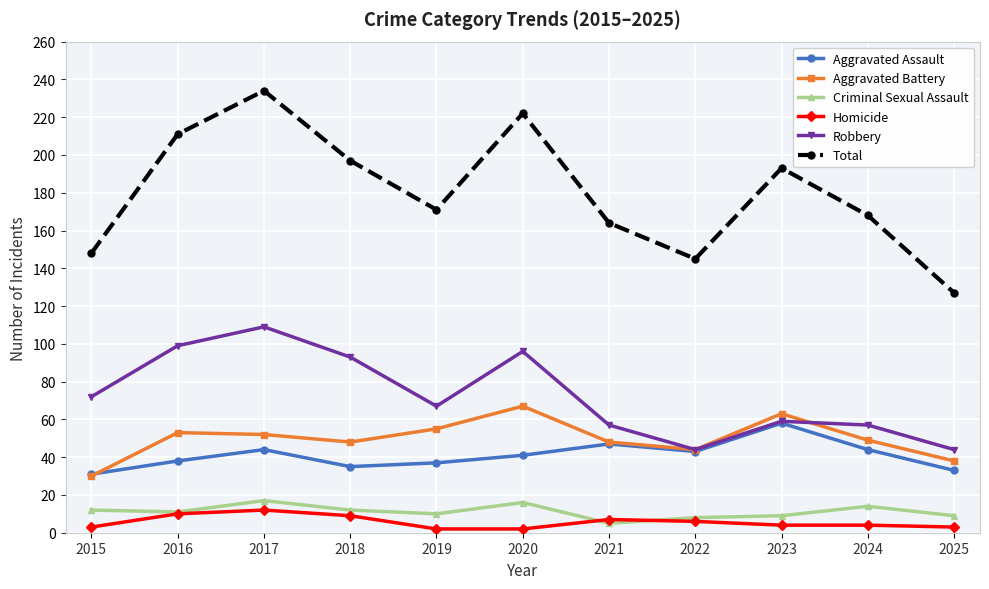

Which label corresponds to the largest value in the chart?

2017